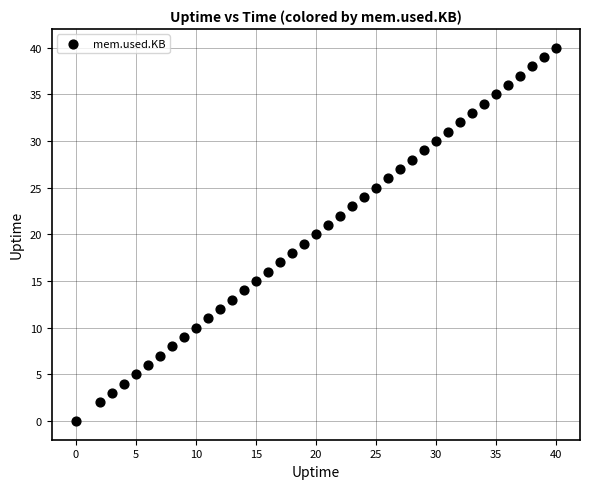

What is the range of Y values (max minus min)?

40